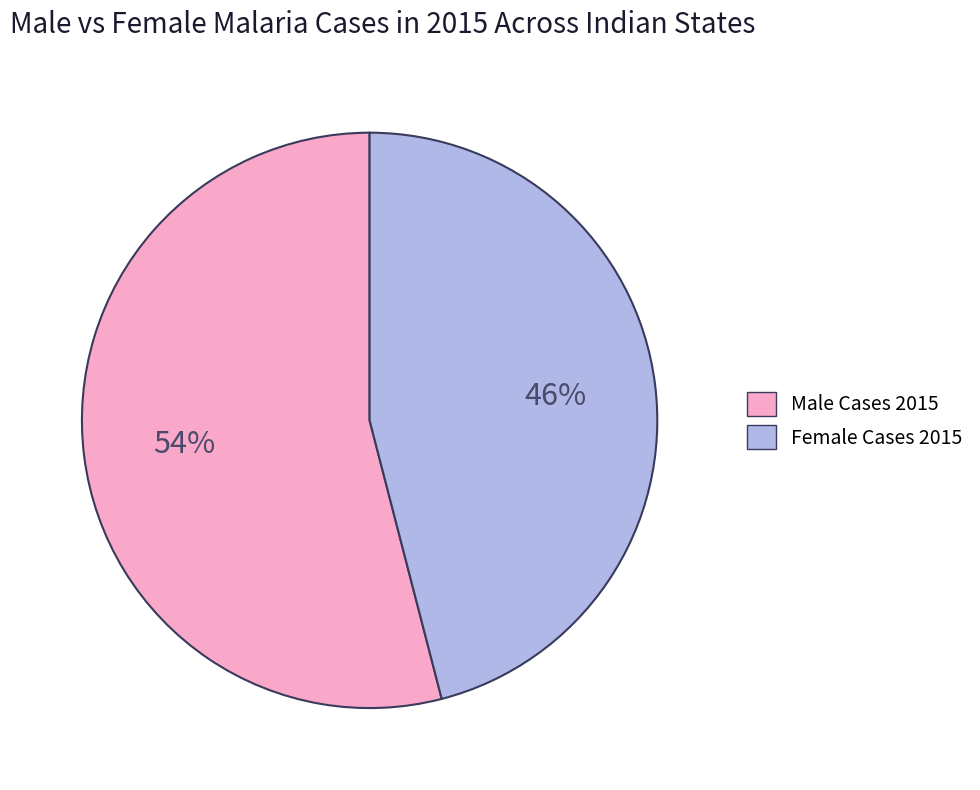

How many slices are in this pie chart?

2